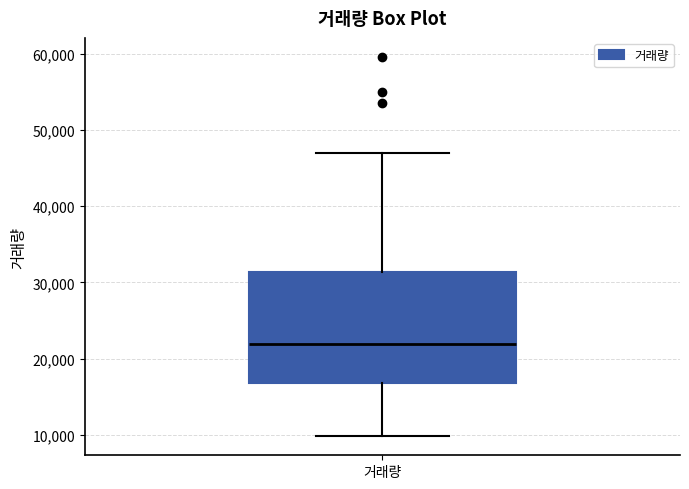

Where is the lower edge of the box for 거래량 on the y-axis? The values are not printed on the chart, so give them approximately, as read against the axis.

17000